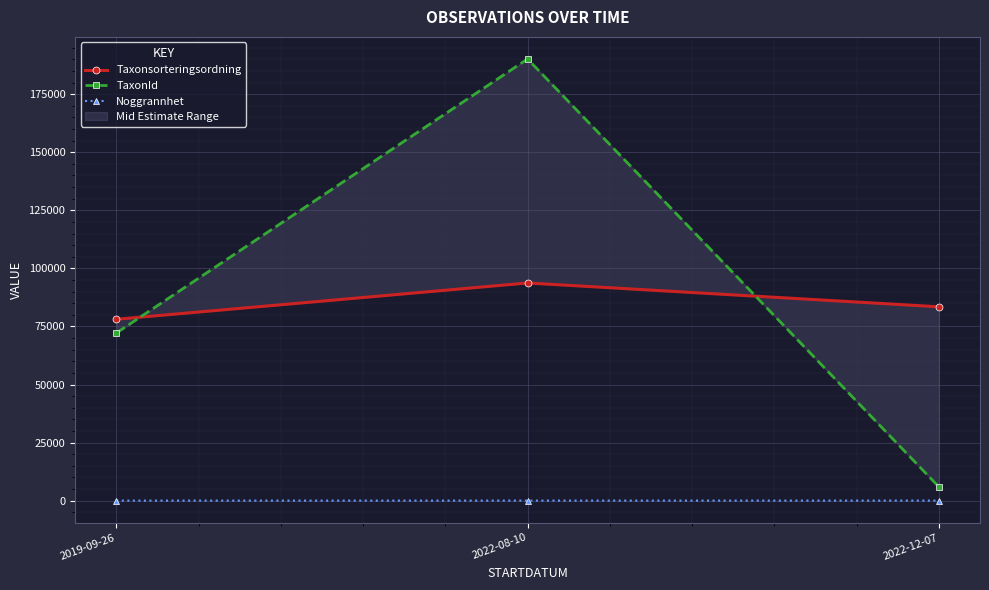

What is the smallest value displayed?

4.0